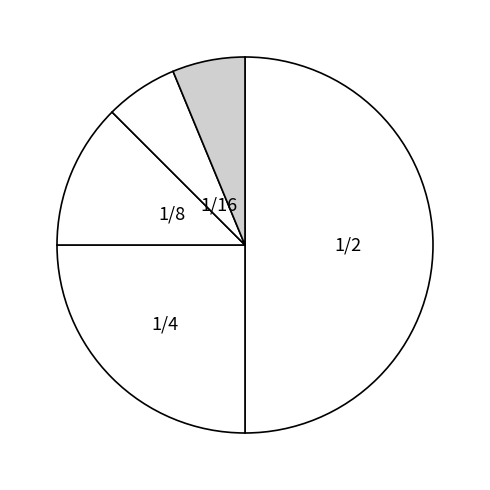

To the nearest percent, what is the difference between the largest and smallest slice percentages?

44%